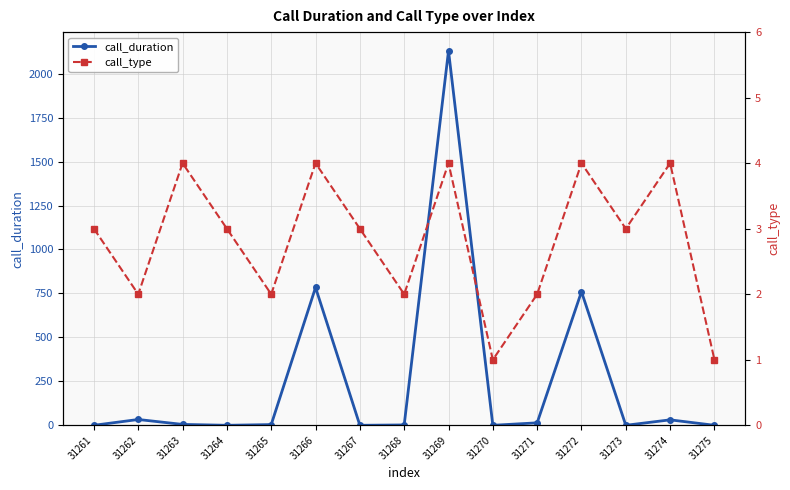

True or false: call_type has a value of 2 at 31262.

True